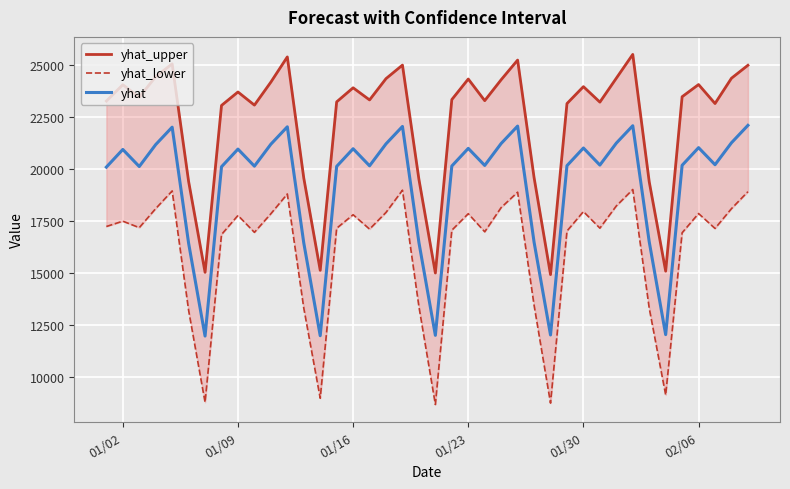

The yhat series shows 21021.5 at 02/06. True or false?

True